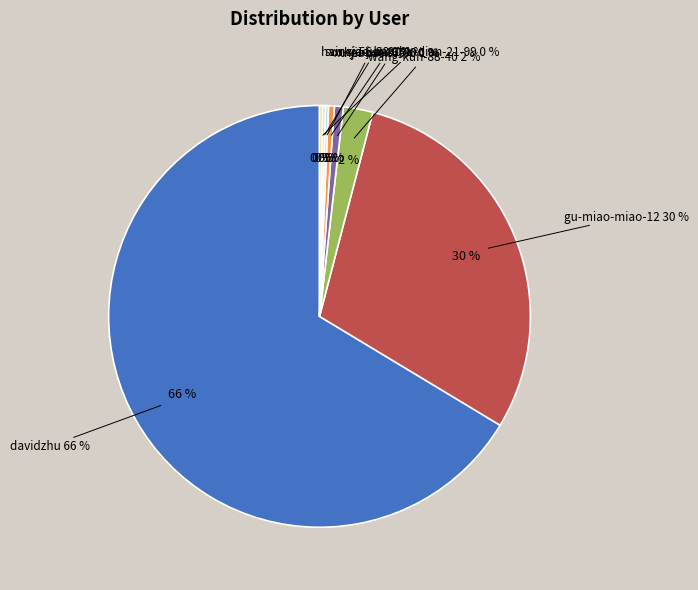

What is the largest slice in the pie chart?

davidzhu